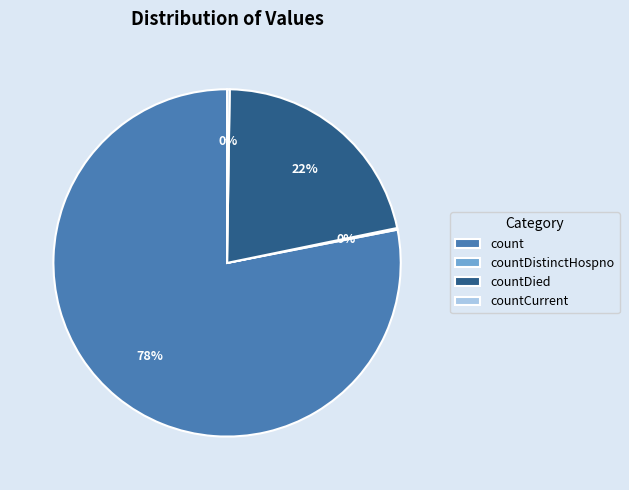

Which category accounts for the majority?

count